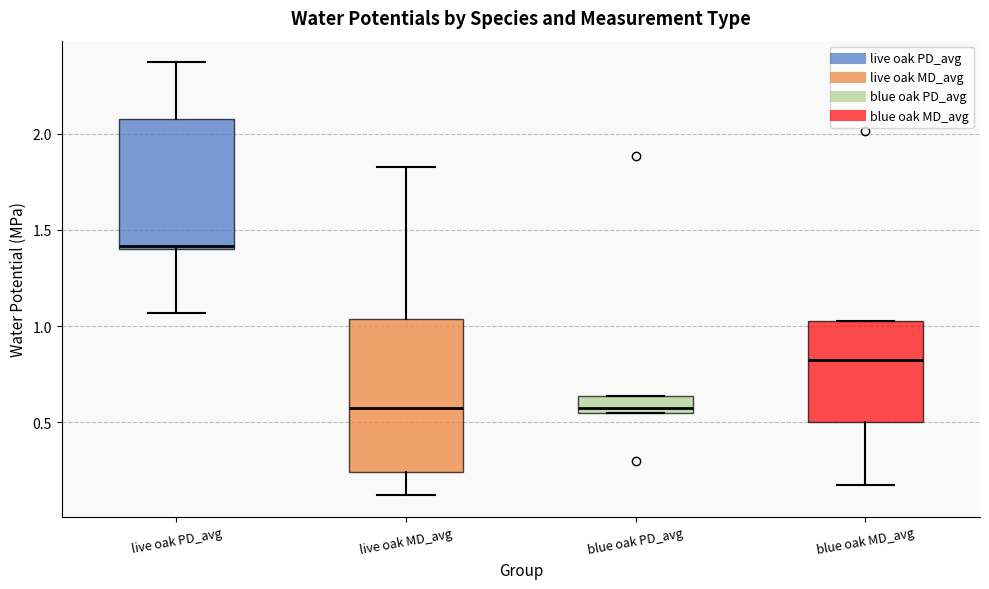

Reading left to right, transcribe this box plot: for each box, give where its median line is, the range the box spans, and where its two whiskers end, as read against the y-axis. The values are not printed on the chart, so give them approximately, as read against the axis.

live oak PD_avg: median 1.40 (just above the box's lower edge), box 1.40 to 2.10, whiskers 1.05 to 2.35
live oak MD_avg: median 0.55, box 0.25 to 1.05, whiskers 0.10 to 1.85
blue oak PD_avg: median 0.60, box 0.55 to 0.65, whiskers 0.55 to 0.65
blue oak MD_avg: median 0.85, box 0.50 to 1.05, whiskers 0.15 to 1.05